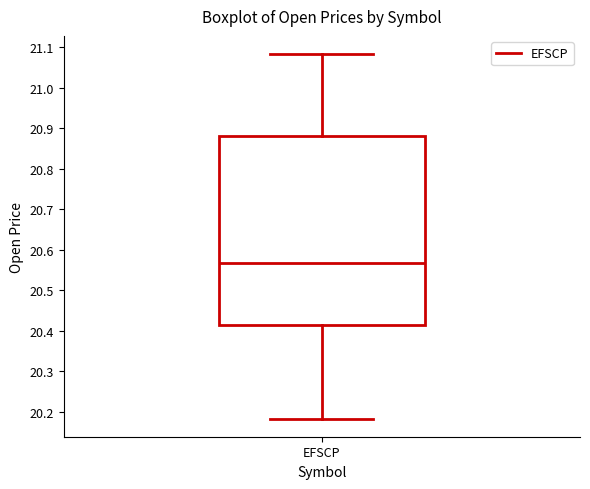

Where is the lower edge of the box for EFSCP on the y-axis? The values are not printed on the chart, so give them approximately, as read against the axis.

20.41